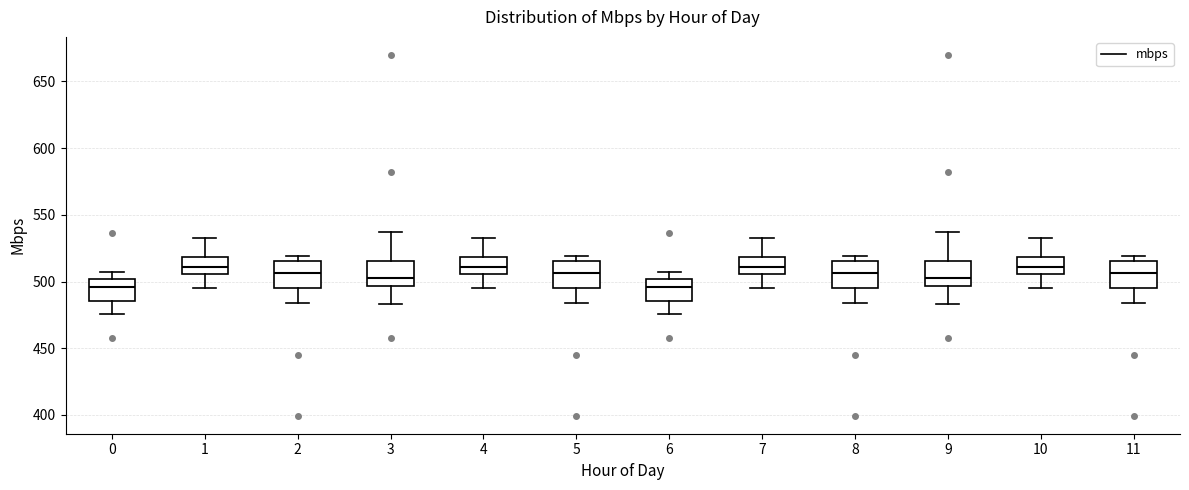

Where does the upper whisker of the box at x = 0 end on the y-axis? The values are not printed on the chart, so give them approximately, as read against the axis.

505